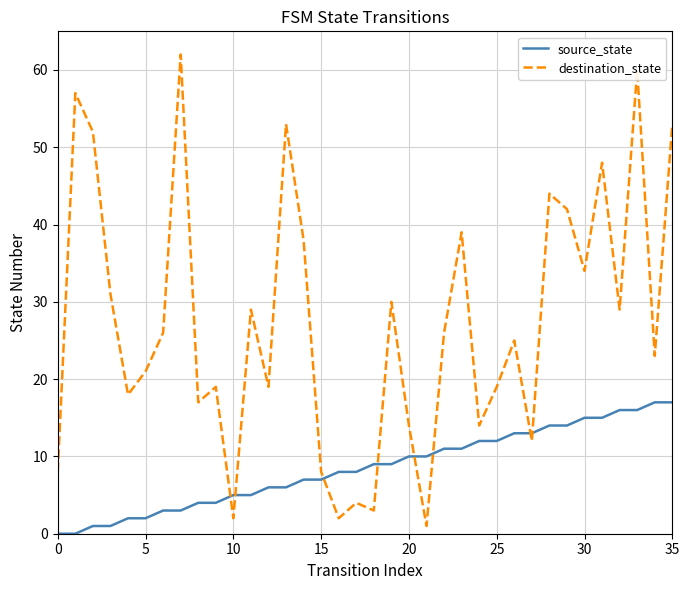

List the series in order of their overall mean, lowest first.

source_state, destination_state